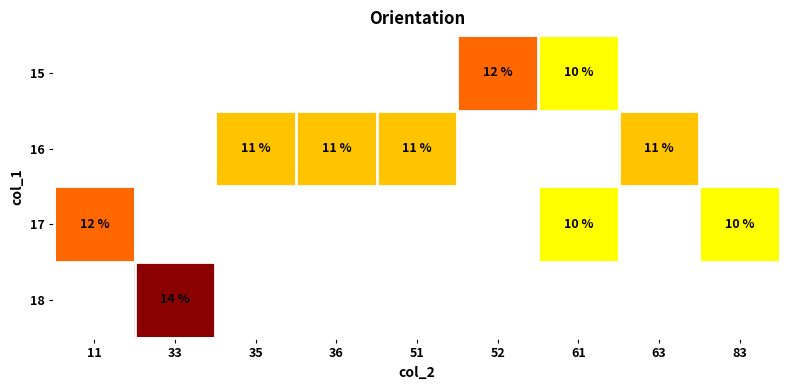

Is it true that 17 equals 10 at 61?

True